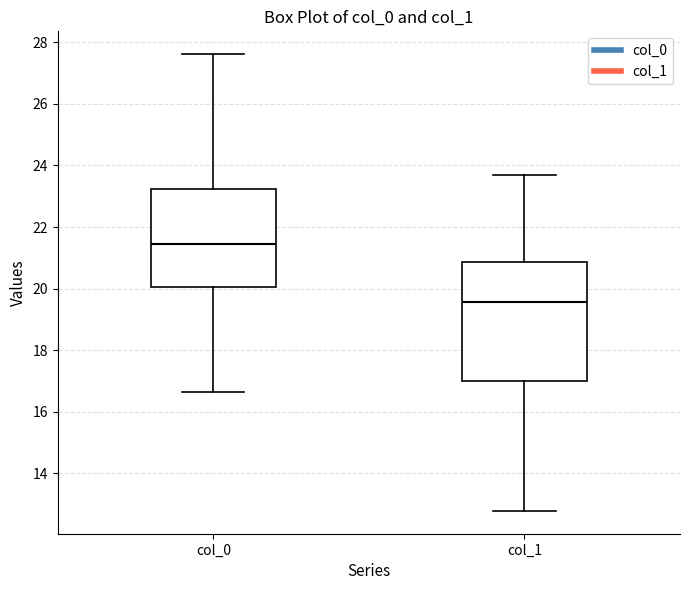

Which box is the tallest, from its lower edge to its upper edge?

col_1